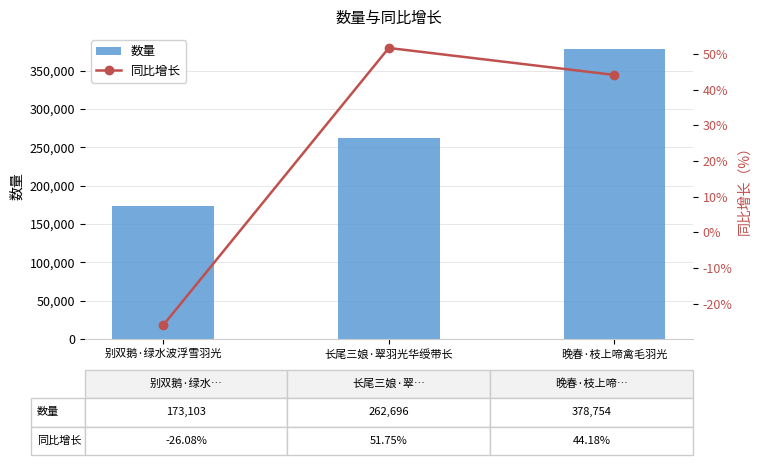

The 同比增长 series shows 51.8 at 长尾三娘·翠羽光华绶带长. True or false?

True